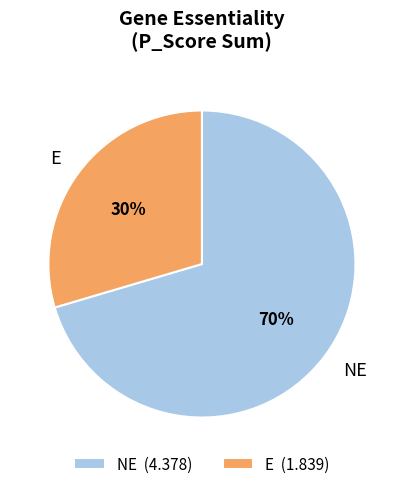

What percentage is the E slice, to the nearest percent?

30%